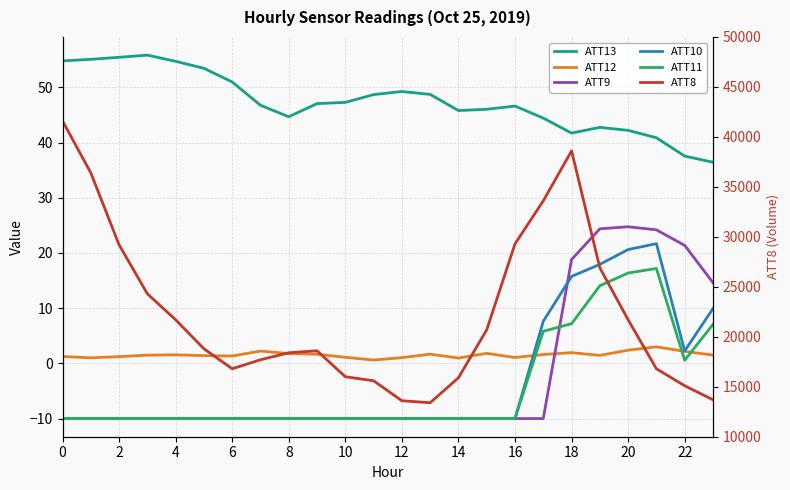

How many lines are shown in the chart?

6